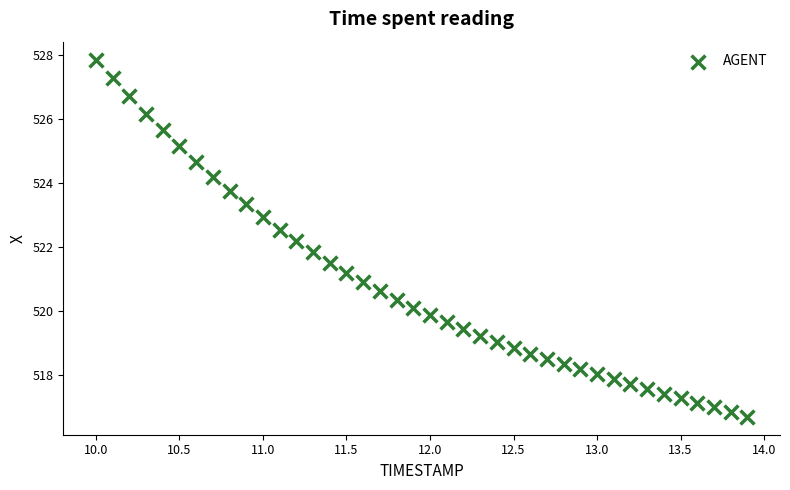

What is the range of X values (max minus min)?

3.9